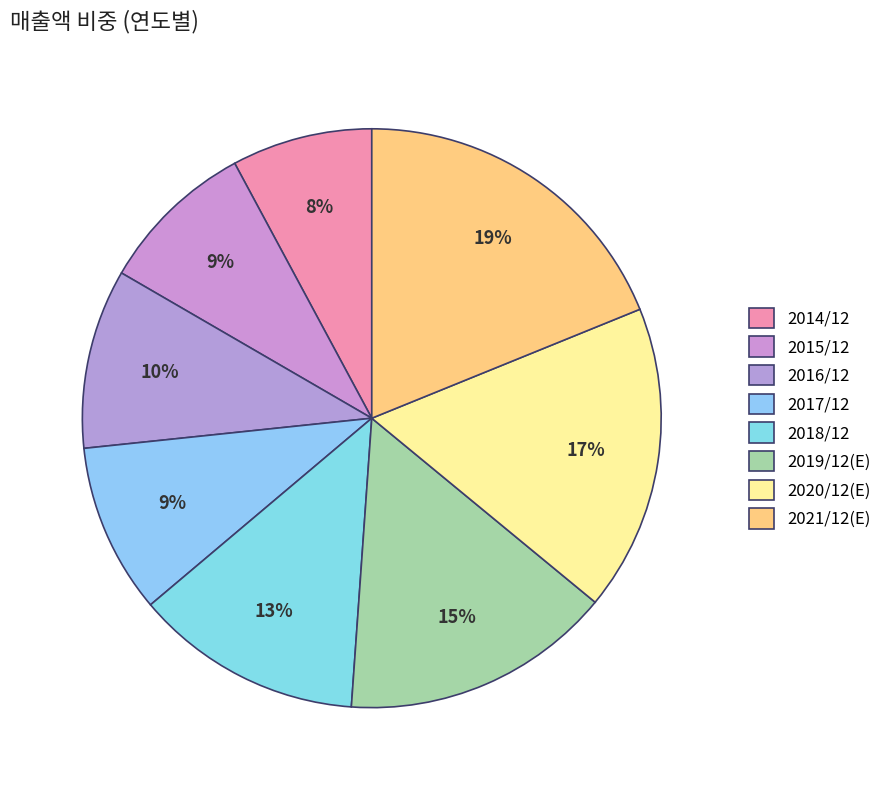

Count the number of slices in the pie.

8